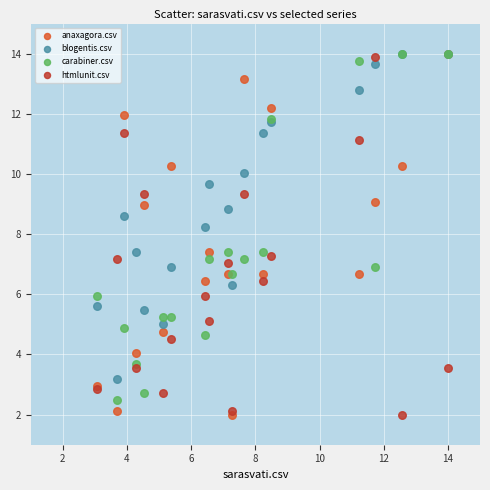

In the carabiner.csv series, what Y value is closest to 8?

7.4